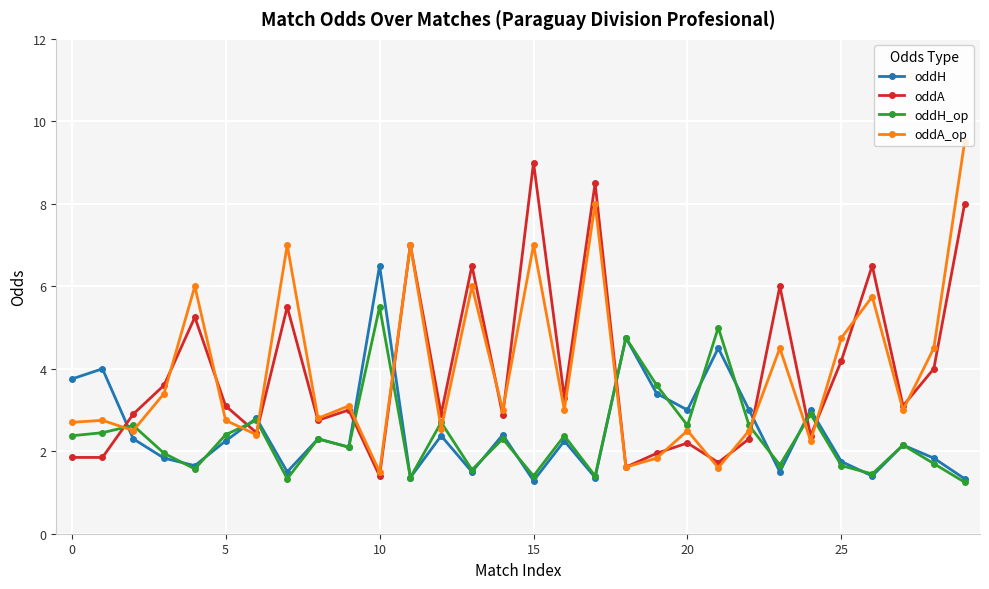

What are all the series names shown in the legend?

oddH, oddA, oddH_op, oddA_op